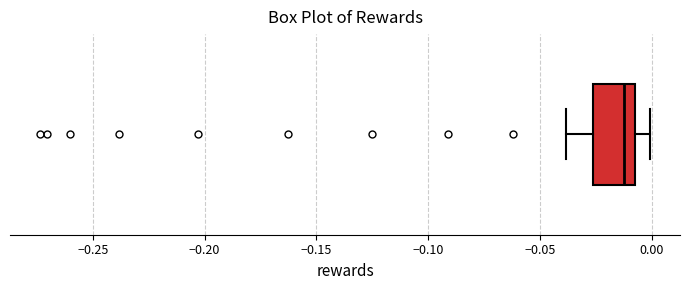

Transcribe this box plot: give where the median line is, the range the box spans, and where the two whiskers end, as read against the x-axis. The values are not printed on the chart, so give them approximately, as read against the axis.

median -0.010 (just left of the box's right edge), box -0.025 to -0.010, whiskers -0.040 to 0.000